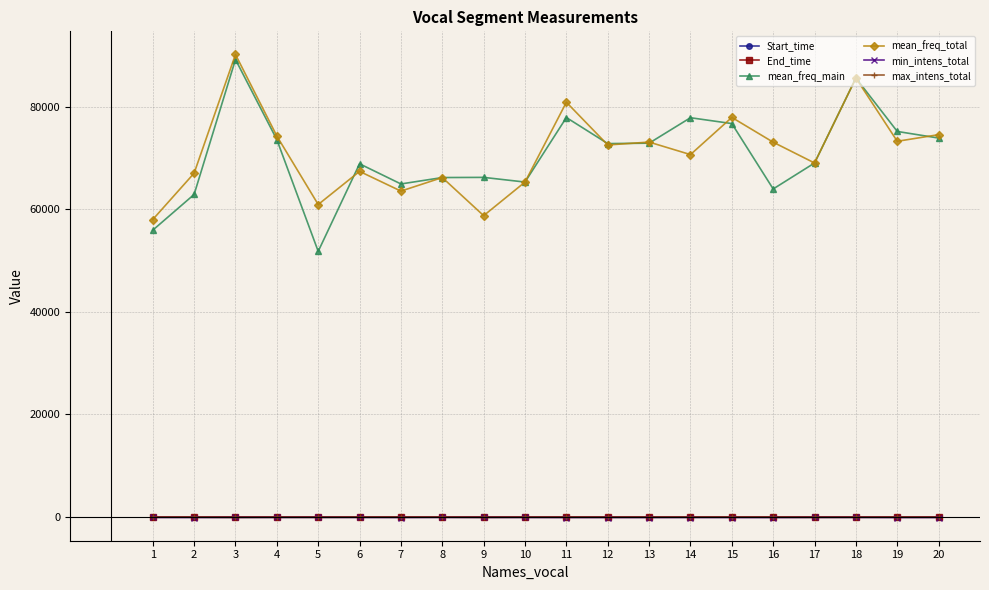

Where is the first local minimum for mean_freq_total?

5